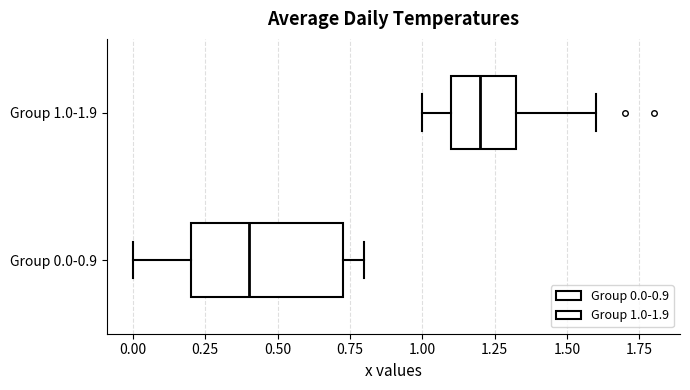

Reading bottom to top, read every box against the x-axis: the position of its median line, the range the box covers, and the ends of its whiskers. The values are not printed on the chart, so give them approximately, as read against the axis.

Group 0.0-0.9: median 0.40, box 0.20 to 0.75, whiskers 0.00 to 0.80
Group 1.0-1.9: median 1.20, box 1.10 to 1.35, whiskers 1.00 to 1.60